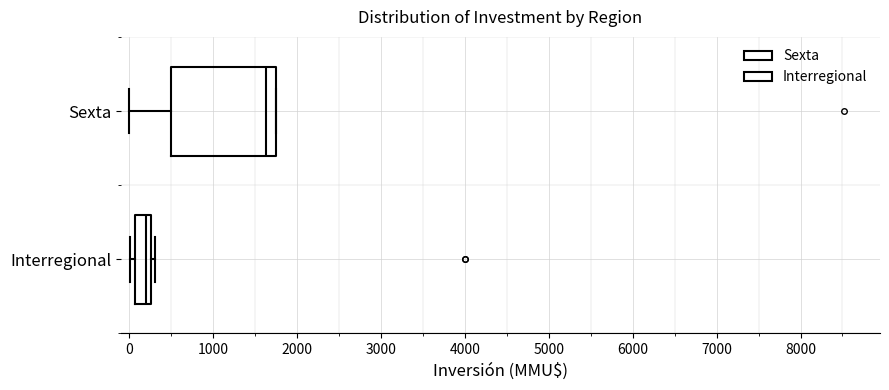

Which box is the widest, from its left edge to its right edge?

Sexta